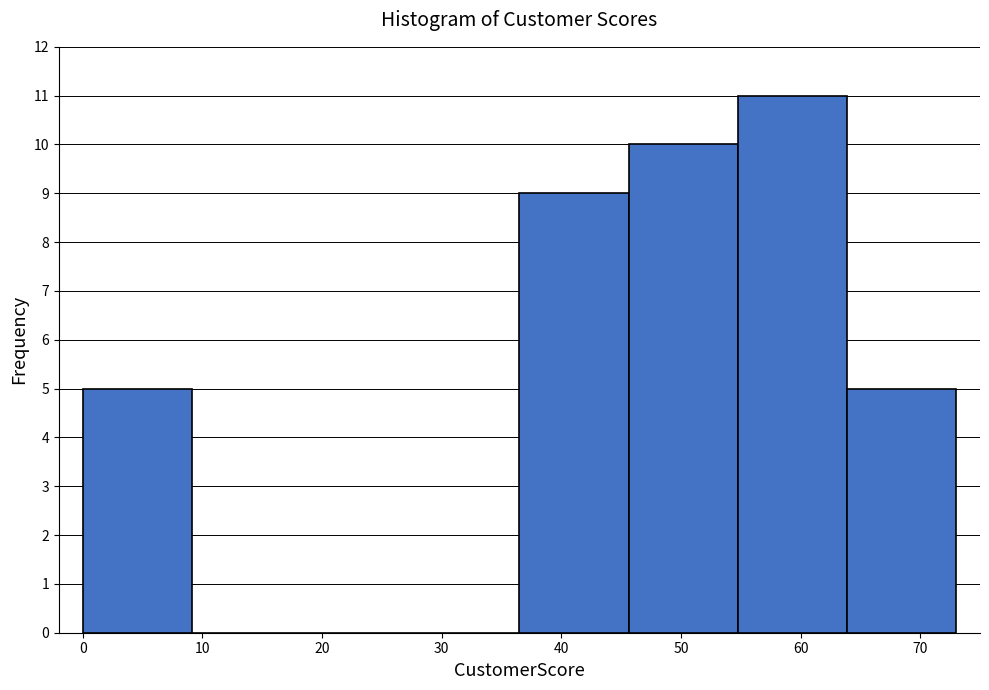

Reading left to right, transcribe this chart: for each bar, give the range it covers on the x-axis and its height. Neither the bar edges nor the heights are printed on the chart, so give them approximately, as read against the axes.

0 to 9: 5
9 to 18: 0
18 to 27: 0
27 to 36: 0
36 to 46: 9
46 to 55: 10
55 to 64: 11
64 to 73: 5